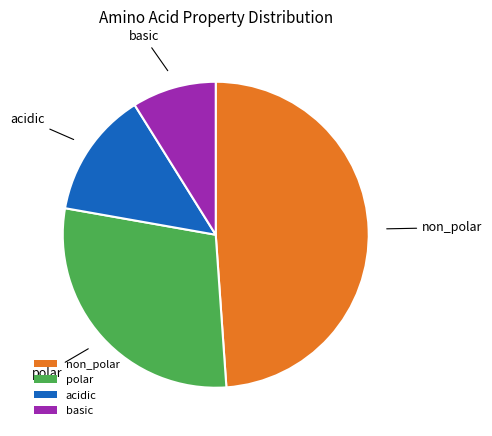

Does acidic account for over 50% of the chart?

No